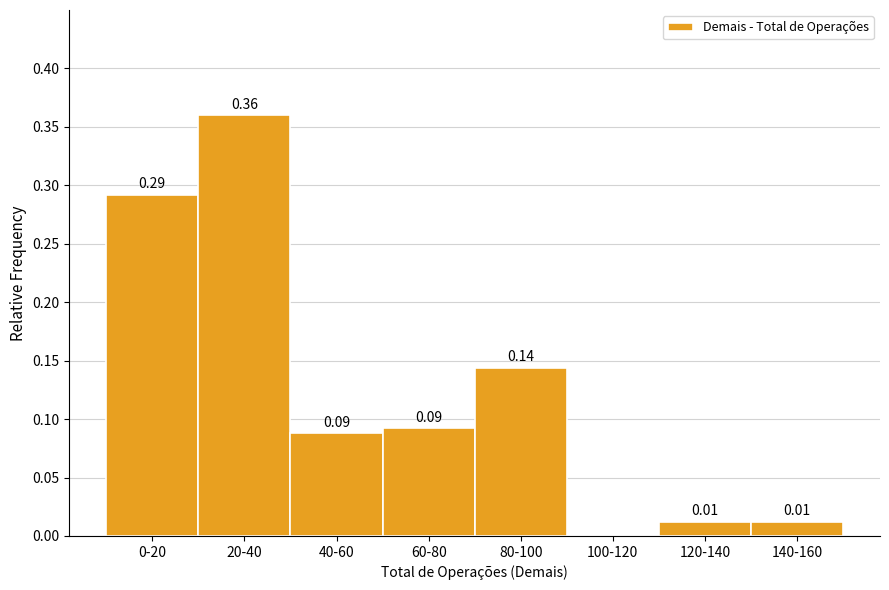

Which has a higher value, 140-160 or 100-120?

140-160